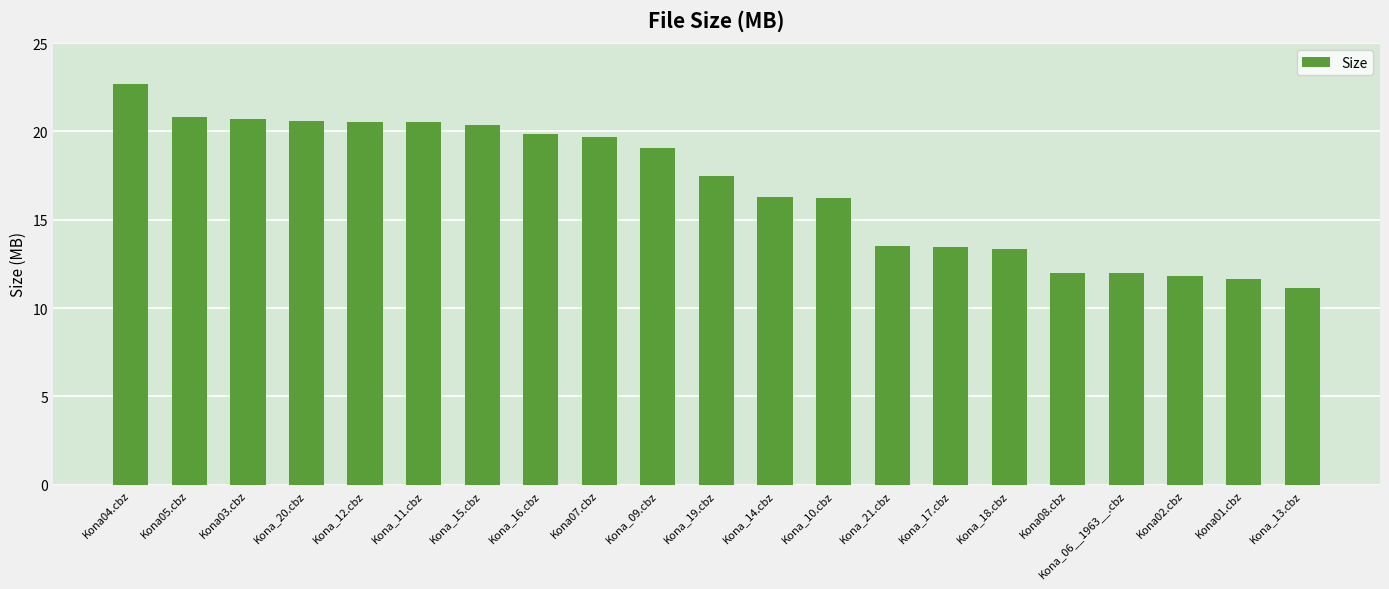

What is the ratio of the value at Kona_12.cbz to the value at Kona_16.cbz?

1.0